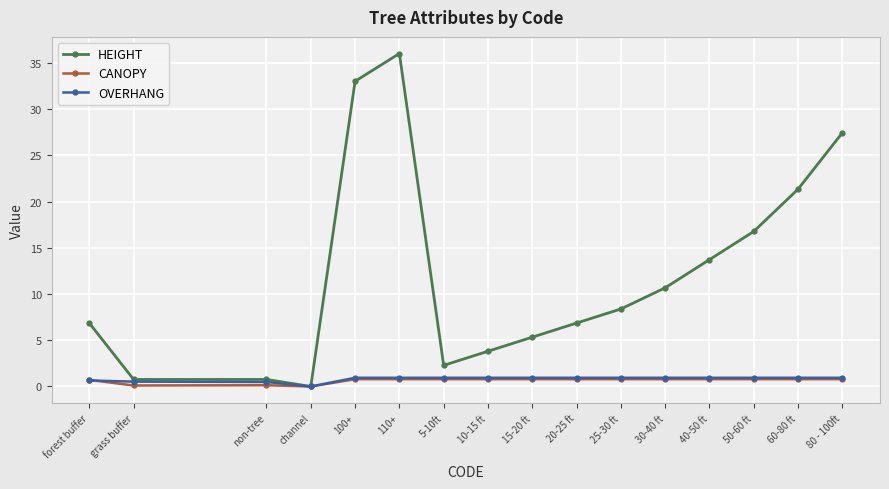

Which category has the highest value in the HEIGHT series?

110+